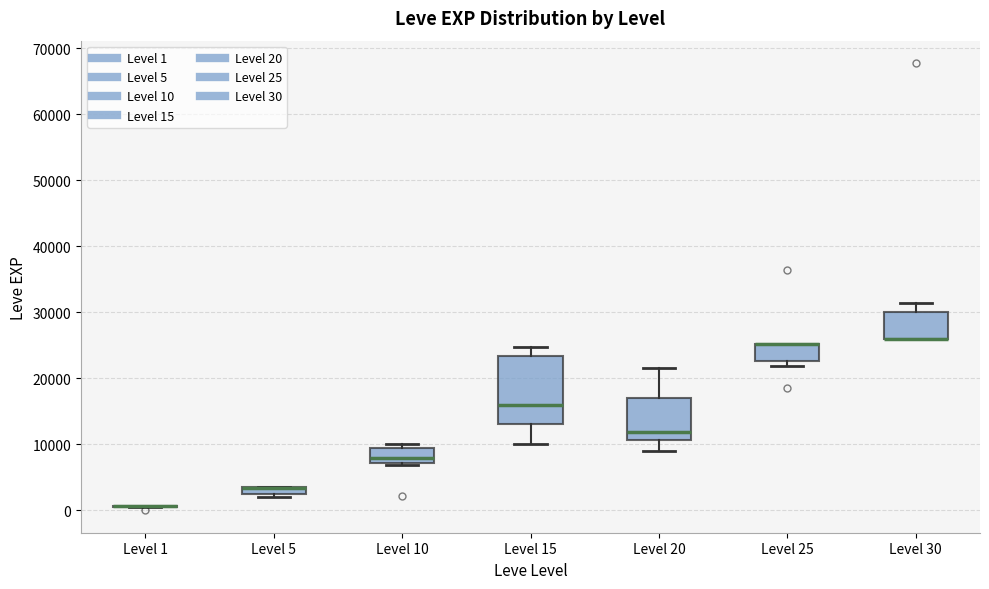

Comparing the boxes themselves (not the whiskers), which one is the tallest?

Level 15